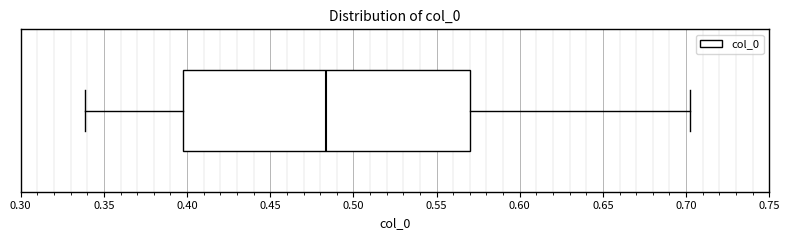

Transcribe this box plot: give where the median line is, the range the box spans, and where the two whiskers end, as read against the x-axis. The values are not printed on the chart, so give them approximately, as read against the axis.

median 0.485, box 0.400 to 0.570, whiskers 0.340 to 0.700